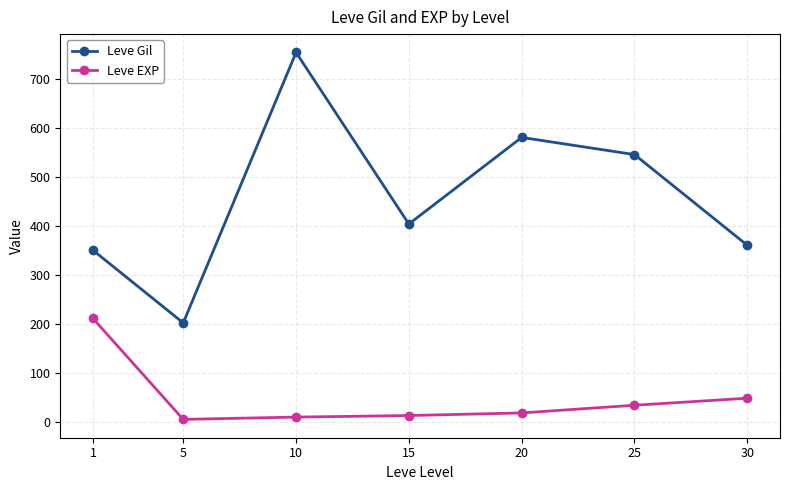

The Leve Gil series shows 112.4 at 5. True or false?

False